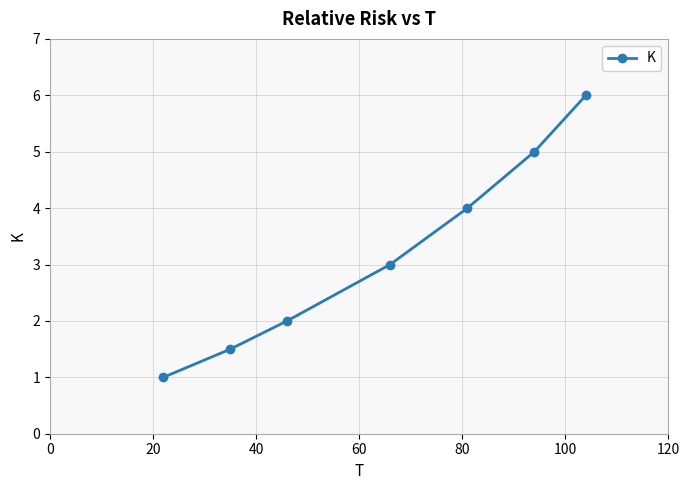

What is the greatest value displayed?

6.0